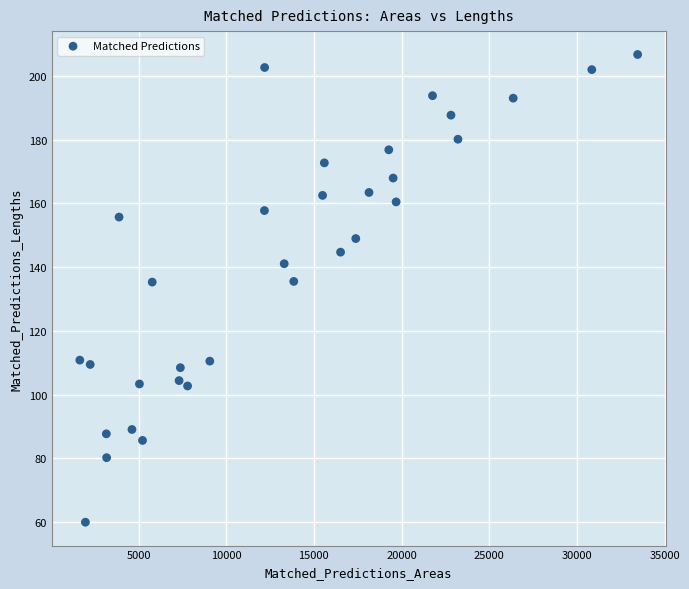

What is the range of X values (max minus min)?

31810.1